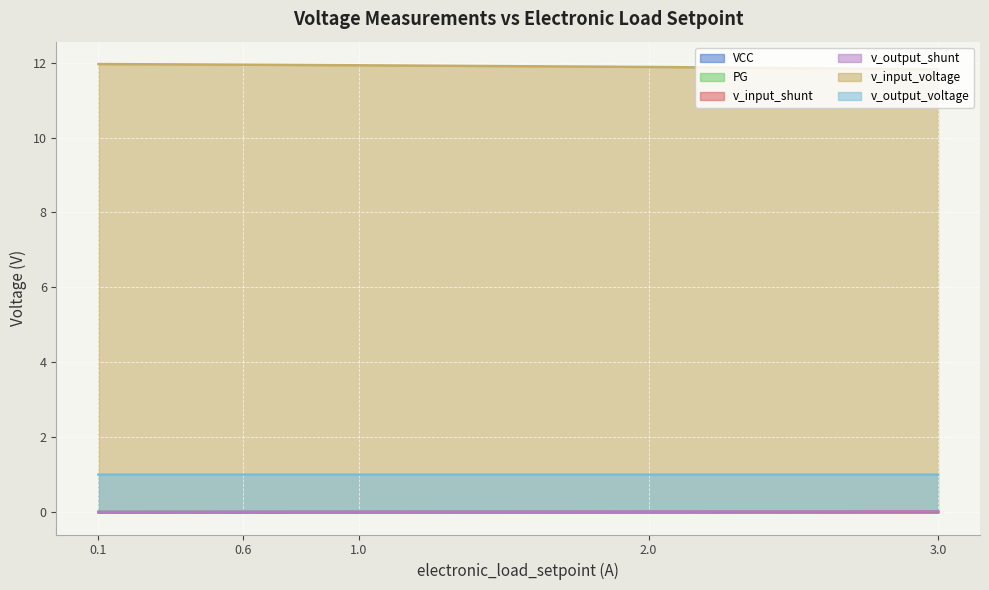

What position from the left is 1.0?

3